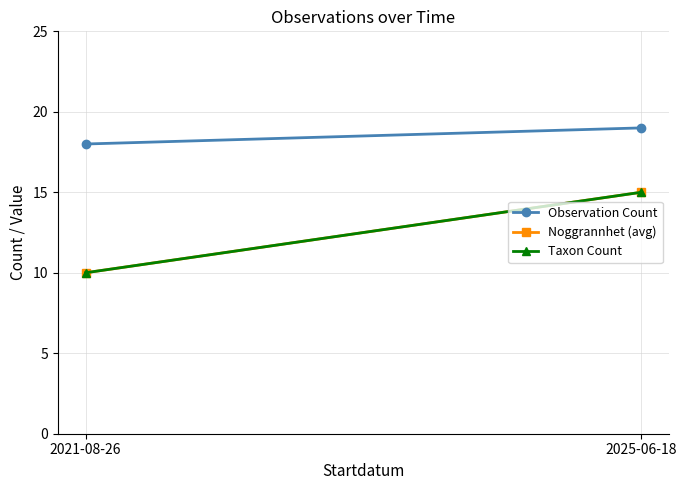

True or false: Observation Count has a value of 32 at 2021-08-26.

False